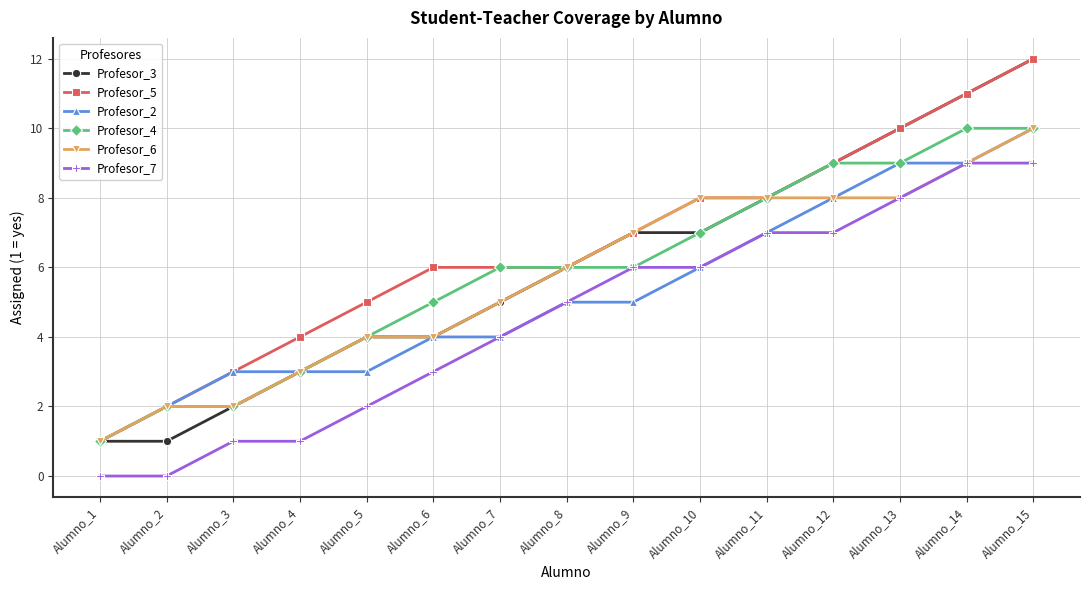

How many categories are shown in the chart?

15